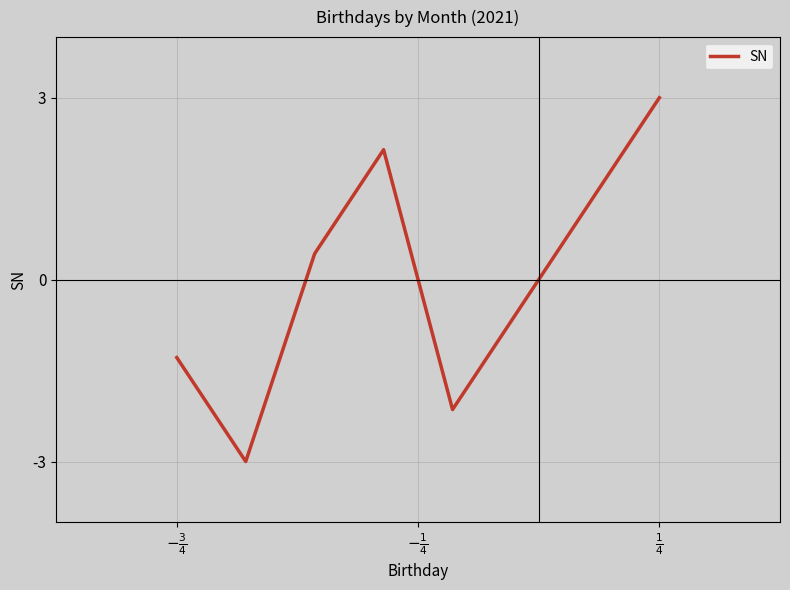

What is the difference between the maximum and minimum values?

6.0